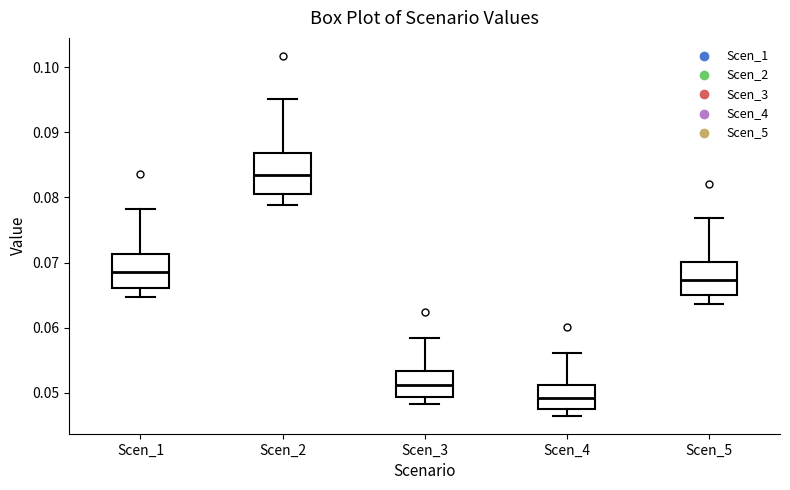

Reading left to right, read every box against the y-axis: the position of its median line, the range the box covers, and the ends of its whiskers. The values are not printed on the chart, so give them approximately, as read against the axis.

Scen_1: median 0.069, box 0.066 to 0.071, whiskers 0.065 to 0.078
Scen_2: median 0.083, box 0.080 to 0.087, whiskers 0.079 to 0.095
Scen_3: median 0.051, box 0.049 to 0.053, whiskers 0.048 to 0.058
Scen_4: median 0.049, box 0.048 to 0.051, whiskers 0.046 to 0.056
Scen_5: median 0.067, box 0.065 to 0.070, whiskers 0.064 to 0.077